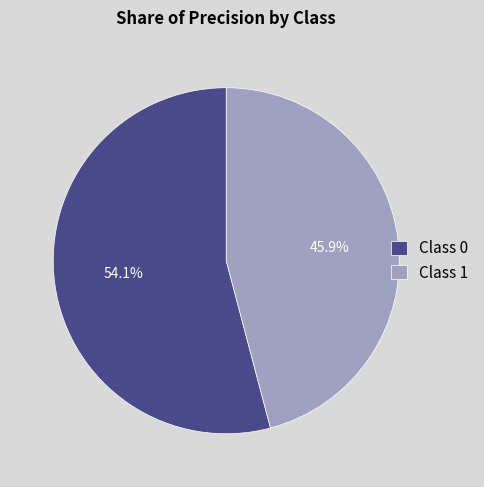

What percentage is NOT represented by Class 1?

54.1%